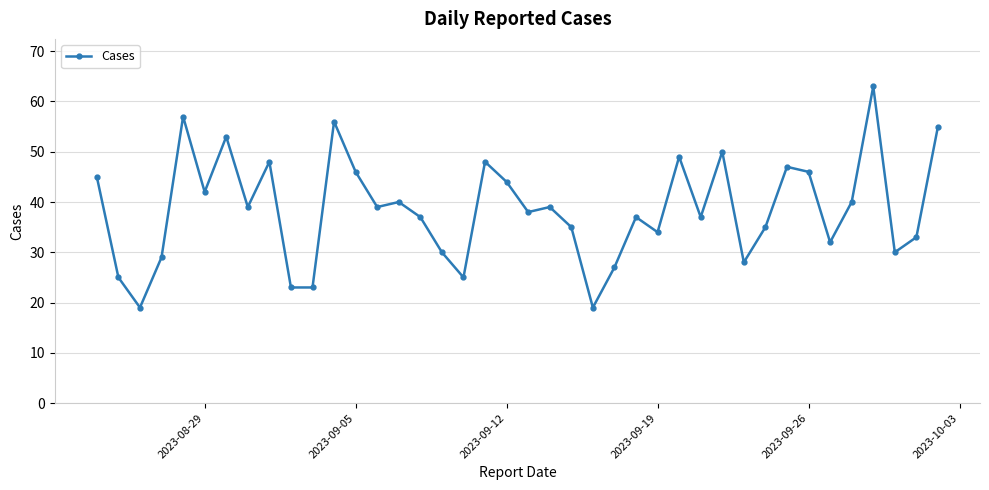

Reading left to right, list all the values displayed in this chart.

45	25	19	29	57	42	53	39	48	23	23	56	46	39	40	37	30	25	48	44	38	39	35	19	27	37	34	49	37	50	28	35	47	46	32	40	63	30	33	55